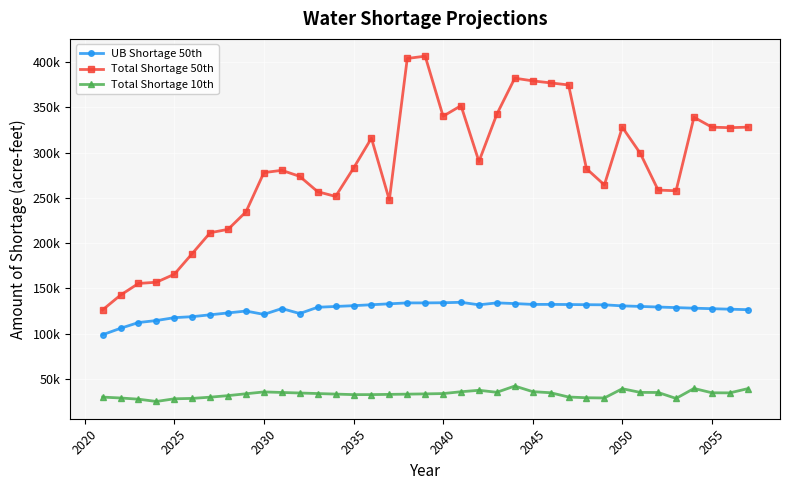

Which series has the largest total across all categories?

Total Shortage 50th